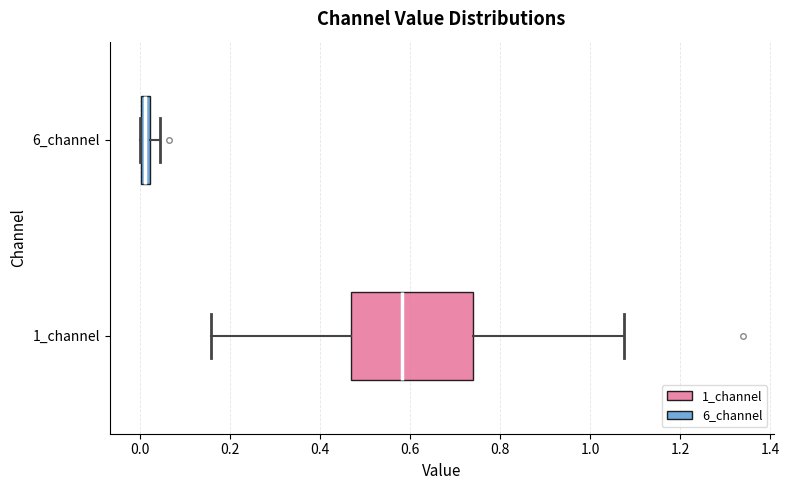

Which box's median line is the furthest to the left?

6_channel